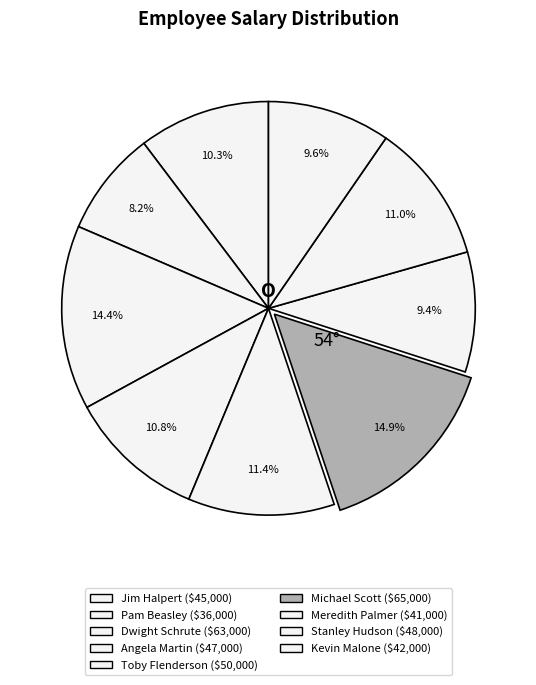

How many segments does this pie chart have?

9